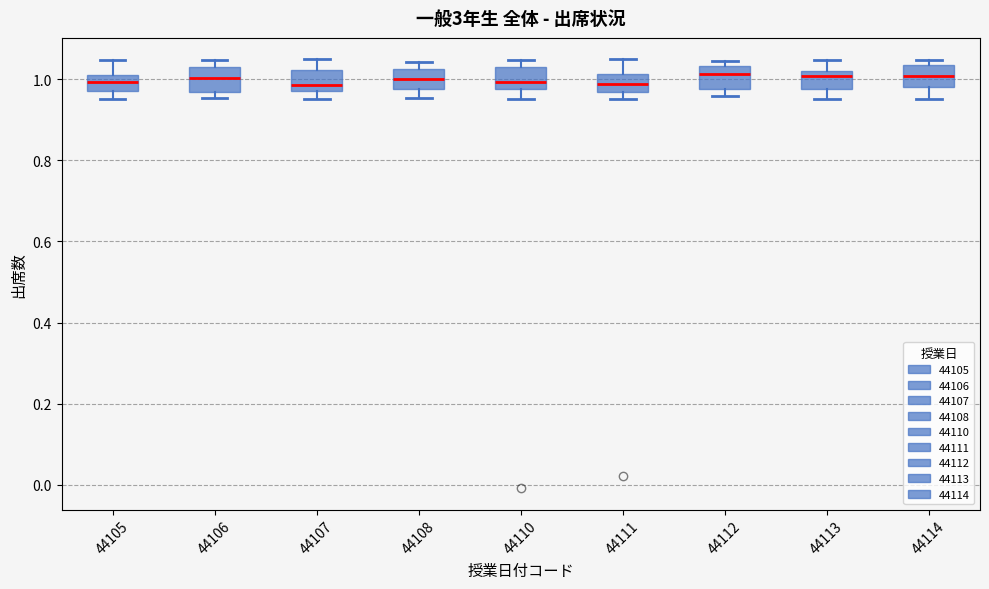

Where is the lower edge of the box at x = 44114 on the y-axis? The values are not printed on the chart, so give them approximately, as read against the axis.

0.98